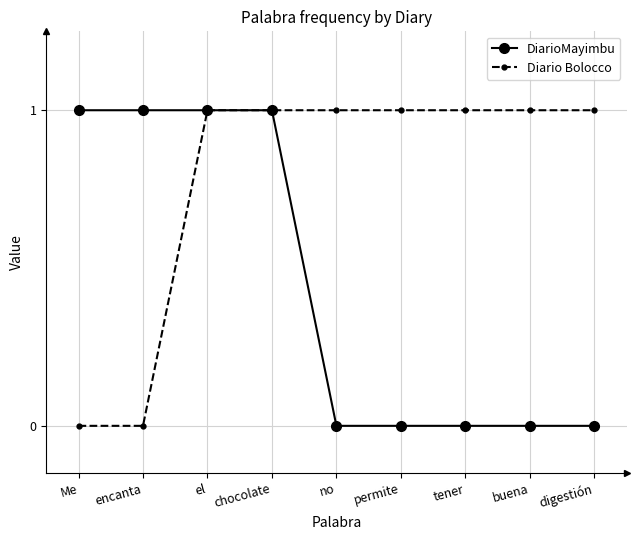

What is the label of the 7th point from the right?

el